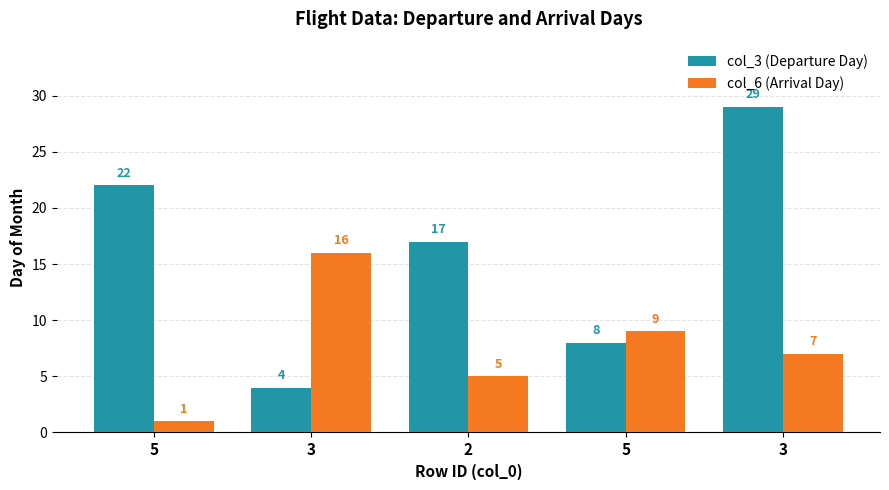

Are the bars horizontal?

No